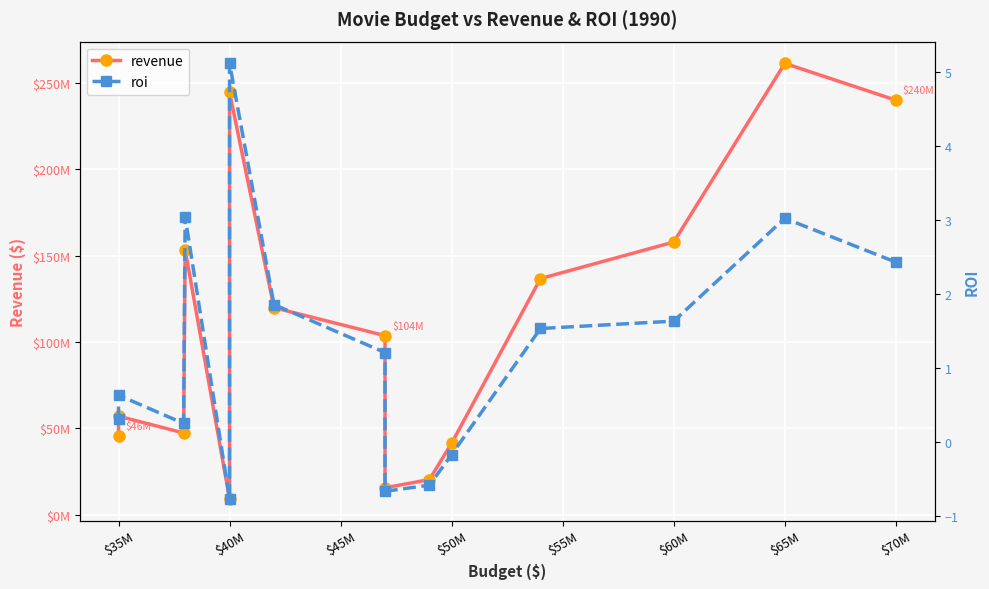

Count the number of data series in this chart.

2